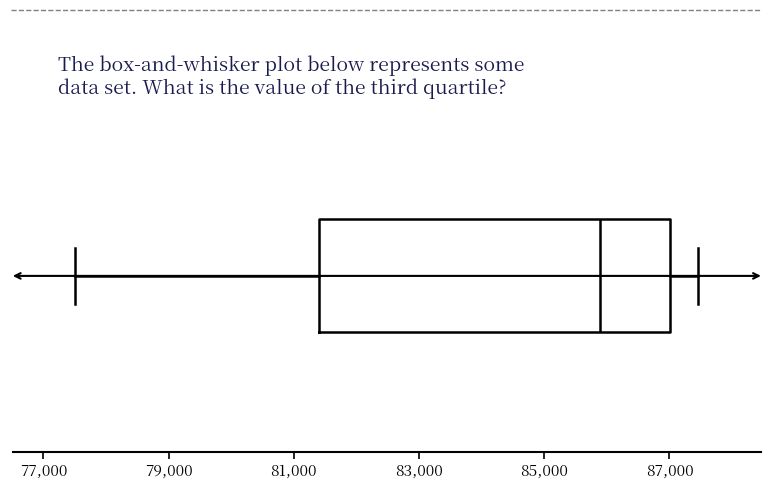

Transcribe this box plot: give where the median line is, the range the box spans, and where the two whiskers end, as read against the x-axis. The values are not printed on the chart, so give them approximately, as read against the axis.

median 85800, box 81400 to 87000, whiskers 77600 to 87400